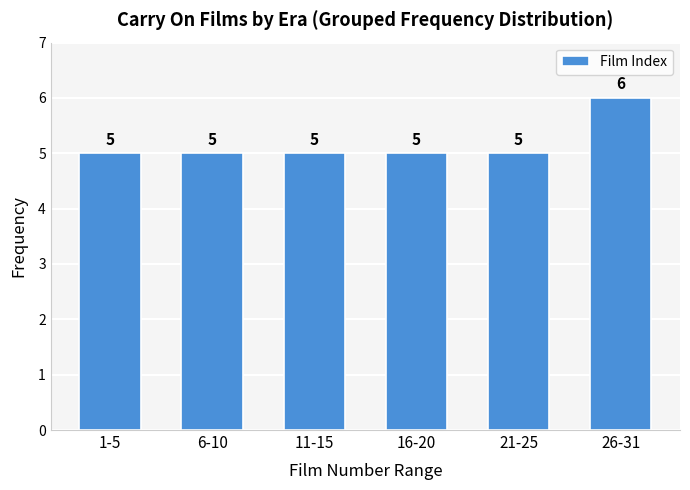

Reading left to right, extract all data points from this chart.

1-5=5	6-10=5	11-15=5	16-20=5	21-25=5	26-31=6